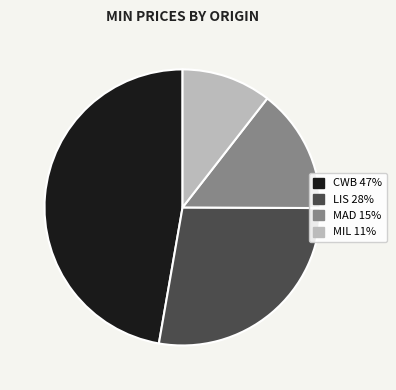

Is there any slice that represents more than half of the pie?

No